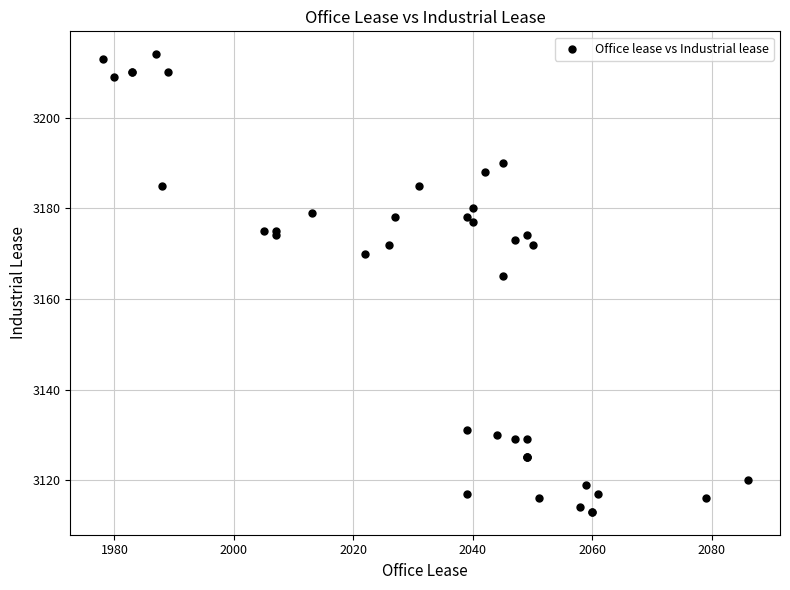

What Y value in the scatter plot is closest to 3163?

3165